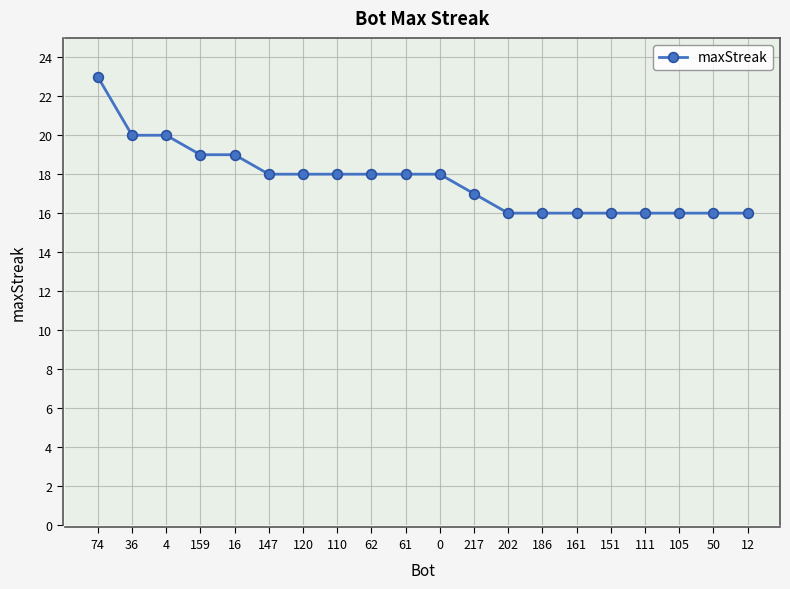

What is the label of the 1st point from the right?

12